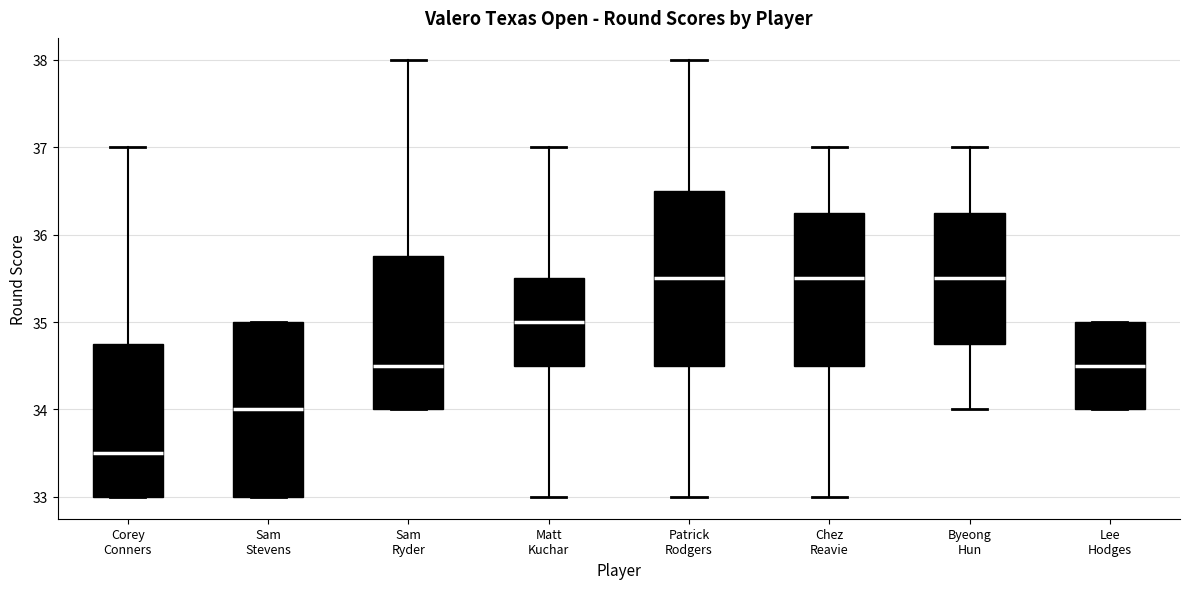

Reading left to right, transcribe this box plot: for each box, give where its median line is, the range the box spans, and where its two whiskers end, as read against the y-axis. The values are not printed on the chart, so give them approximately, as read against the axis.

Corey Conners: median 33.5, box 33.0 to 34.8, whiskers 33.0 to 37.0
Sam Stevens: median 34.0, box 33.0 to 35.0, whiskers 33.0 to 35.0
Sam Ryder: median 34.5, box 34.0 to 35.8, whiskers 34.0 to 38.0
Matt Kuchar: median 35.0, box 34.5 to 35.5, whiskers 33.0 to 37.0
Patrick Rodgers: median 35.5, box 34.5 to 36.5, whiskers 33.0 to 38.0
Chez Reavie: median 35.5, box 34.5 to 36.3, whiskers 33.0 to 37.0
Byeong Hun: median 35.5, box 34.8 to 36.3, whiskers 34.0 to 37.0
Lee Hodges: median 34.5, box 34.0 to 35.0, whiskers 34.0 to 35.0